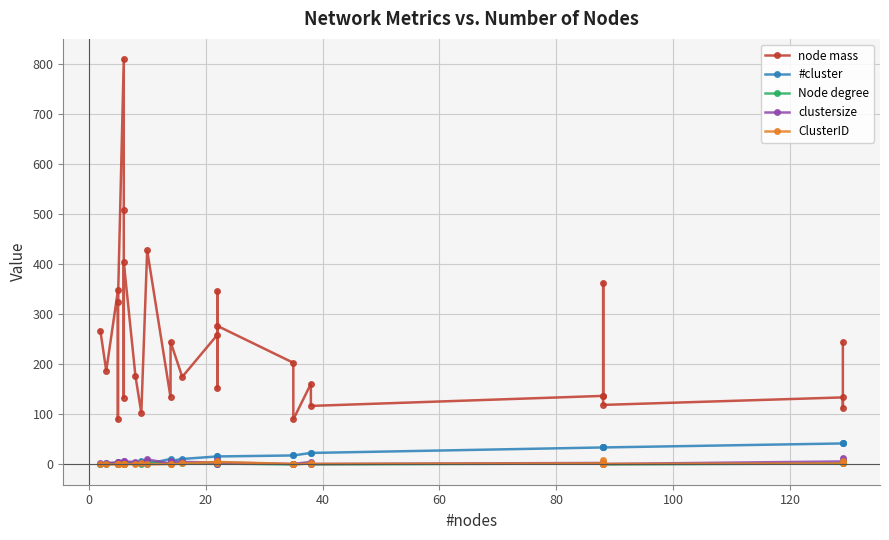

What is the difference between the maximum and minimum values in the Node degree series?

6.0